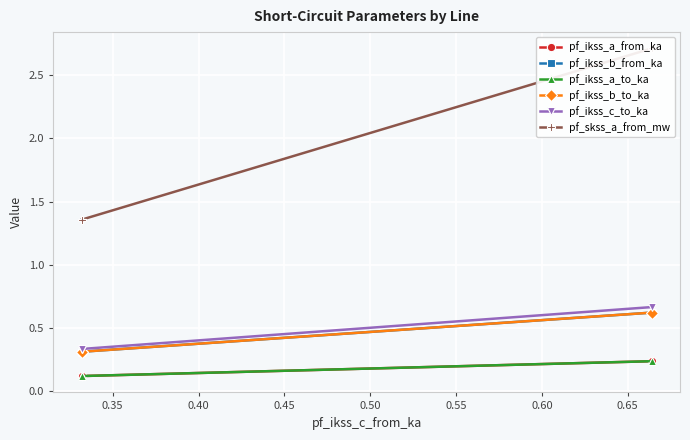

At 0.40, list the series in order from smallest to largest.

pf_ikss_a_from_ka, pf_ikss_a_to_ka, pf_ikss_b_to_ka, pf_ikss_b_from_ka, pf_ikss_c_to_ka, pf_skss_a_from_mw